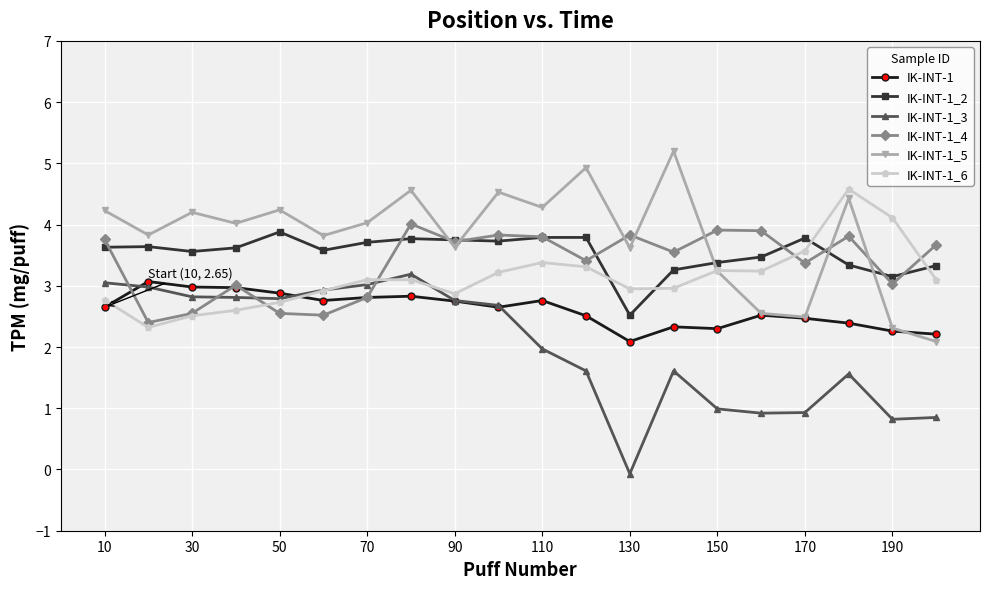

True or false: IK-INT-1_6 has more than 0 interior local peaks.

True